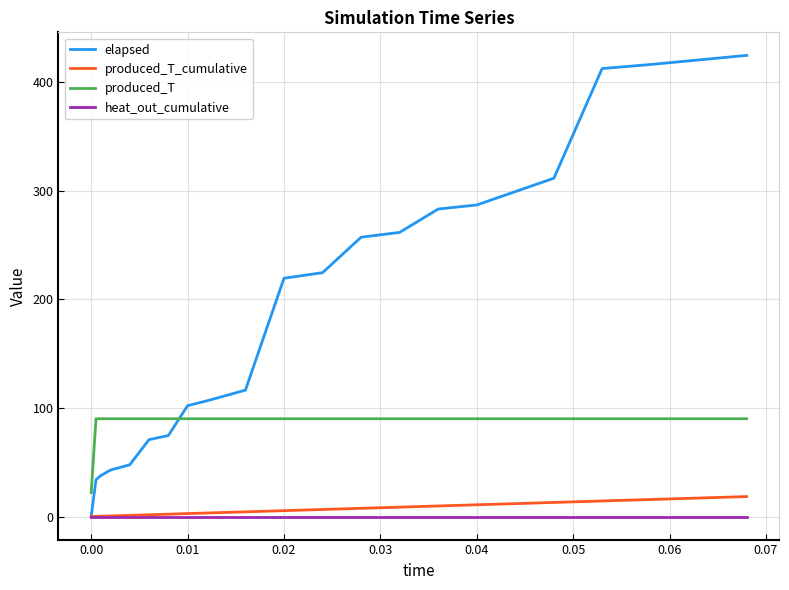

How many distinct data groups are displayed?

4